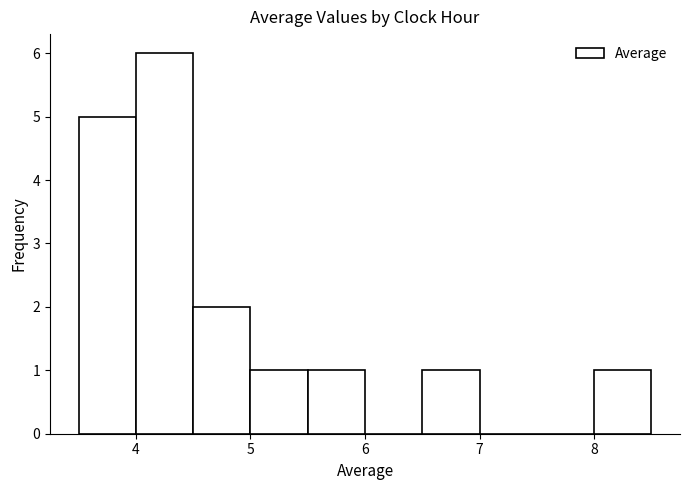

Reading left to right, transcribe this chart: for each bar, give the range it covers on the x-axis and its height. The values are not printed on the chart, so give them approximately, as read against the axis.

3.5 to 4.0: 5
4.0 to 4.5: 6
4.5 to 5.0: 2
5.0 to 5.5: 1
5.5 to 6.0: 1
6.0 to 6.5: 0
6.5 to 7.0: 1
7.0 to 7.5: 0
7.5 to 8.0: 0
8.0 to 8.5: 1